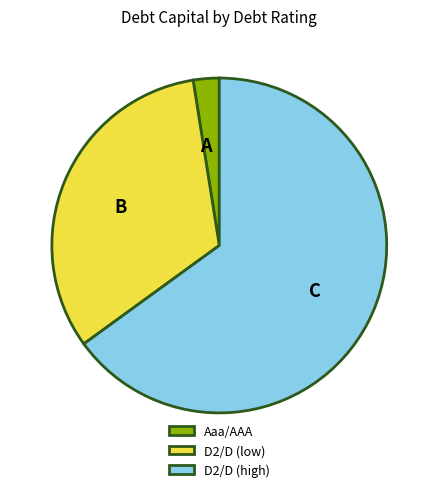

Between D2/D (high) and D2/D (low), which is larger?

D2/D (high)